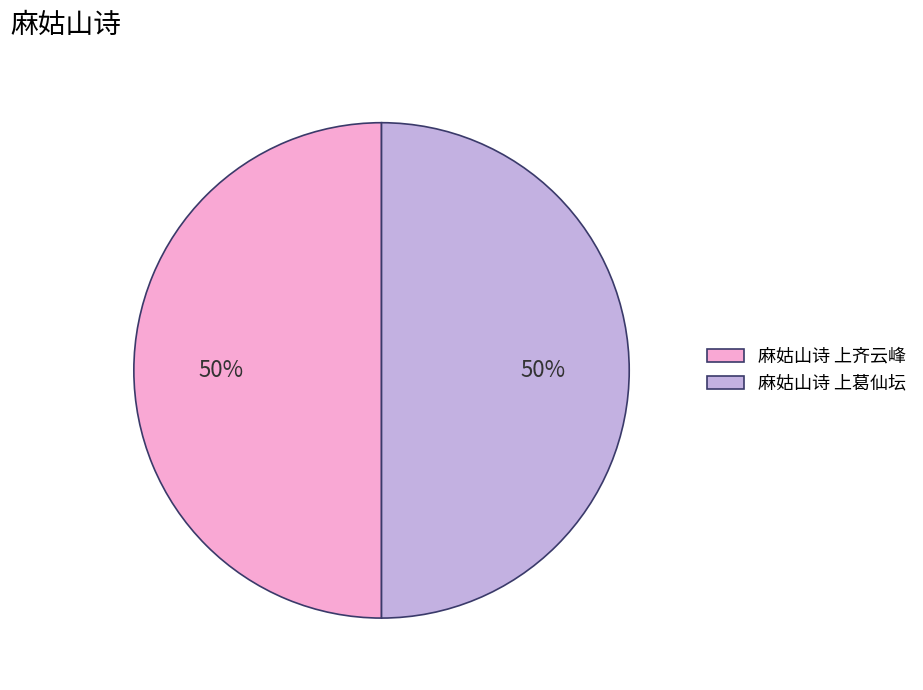

What is the ratio of the value at 麻姑山诗 上葛仙坛 to the value at 麻姑山诗 上齐云峰?

1.0